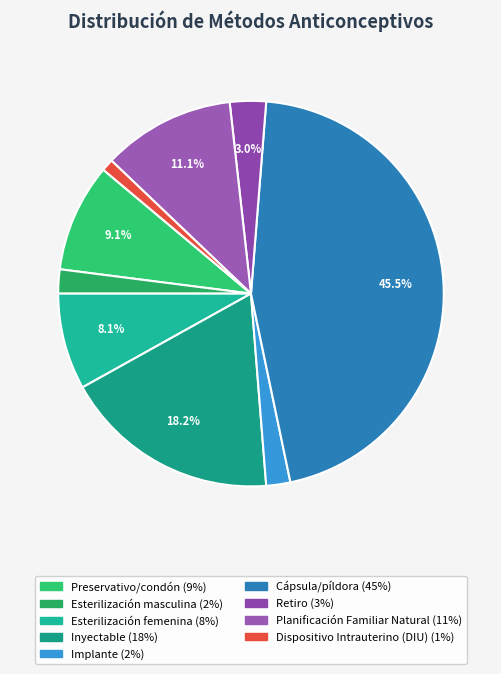

To the nearest percent, what percentage of the pie is Inyectable?

18%